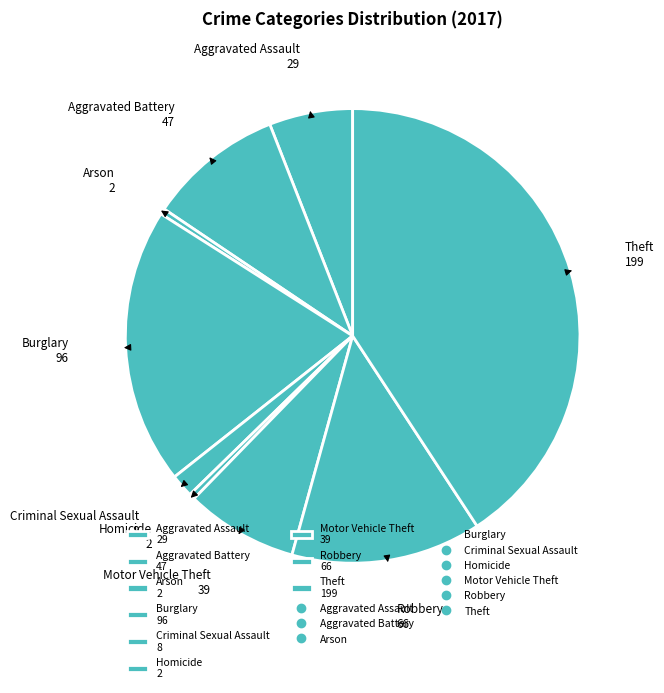

Does Robbery represent more than half of the total?

No